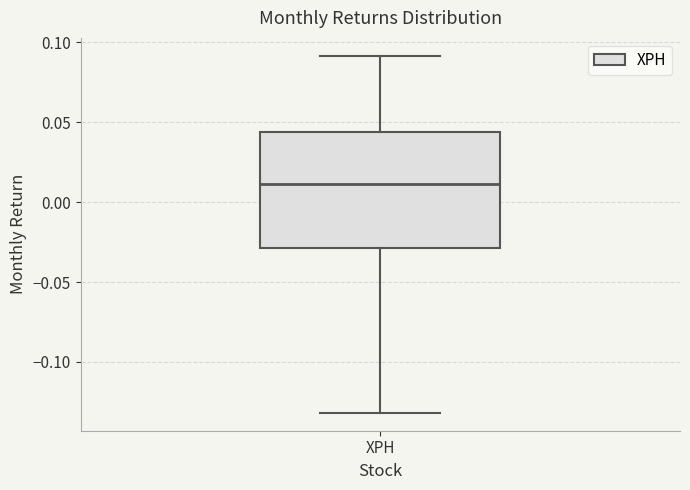

Read this box plot against the y-axis: the position of the median line, the range covered by the box, and the ends of both whiskers. The values are not printed on the chart, so give them approximately, as read against the axis.

median 0.010, box -0.030 to 0.045, whiskers -0.130 to 0.090